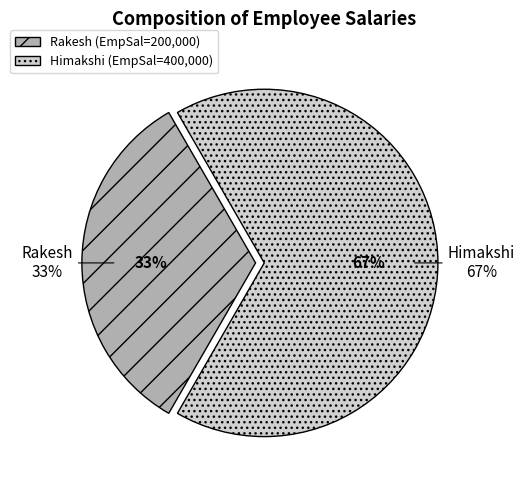

Is it true that Rakesh is 33% of the pie?

True